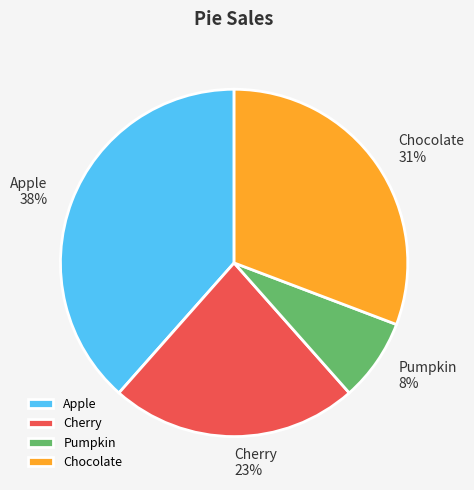

Does any single category account for the majority?

No